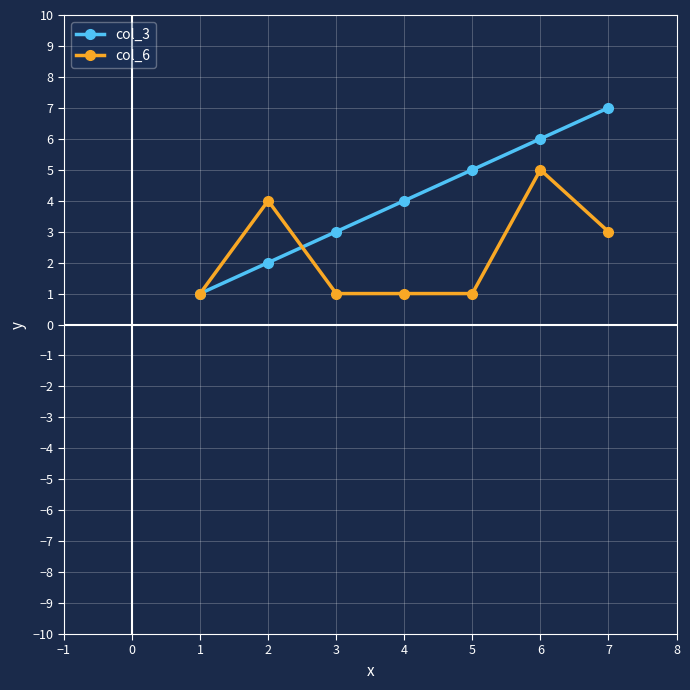

How many categories are shown in the chart?

7